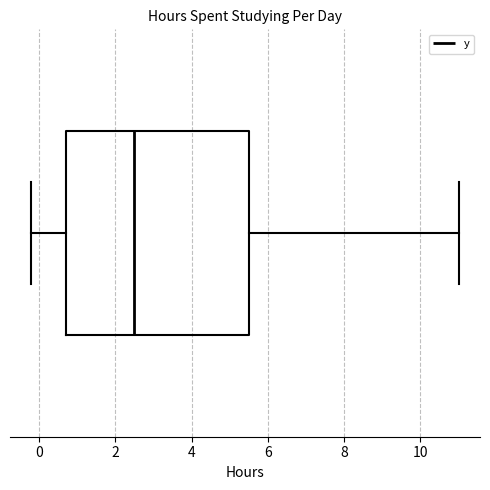

Transcribe this box plot: give where the median line is, the range the box spans, and where the two whiskers end, as read against the x-axis. The values are not printed on the chart, so give them approximately, as read against the axis.

median 2.6, box 0.8 to 5.6, whiskers -0.2 to 11.0